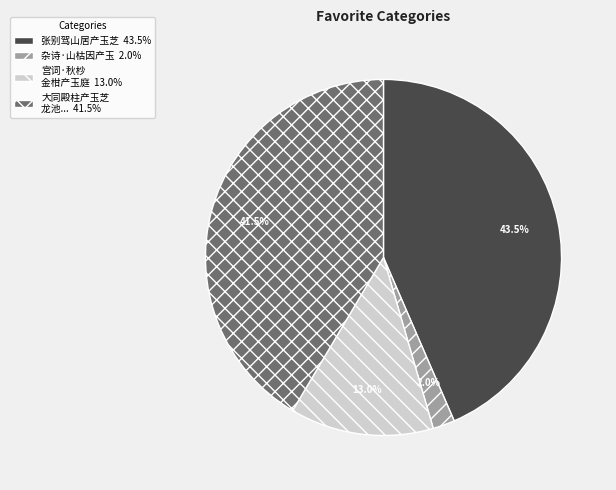

Is there any slice that represents more than half of the pie?

No